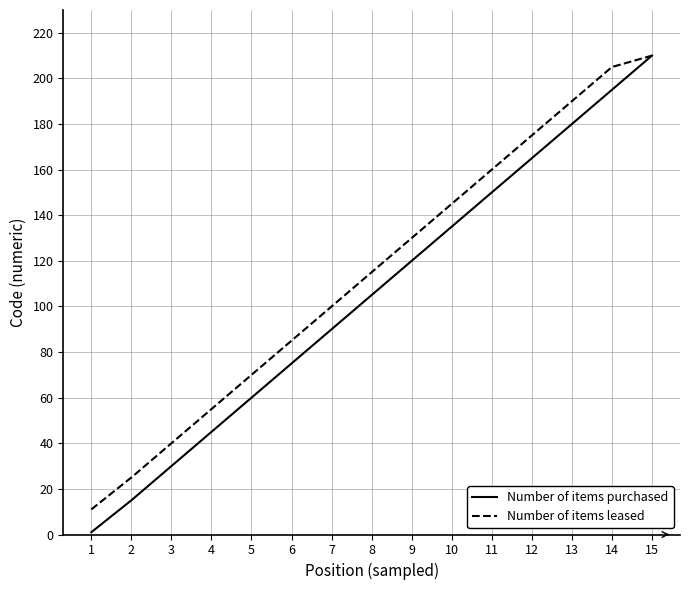

Is the value of Number of items leased at 11 greater than the value of Number of items purchased at 3?

Yes